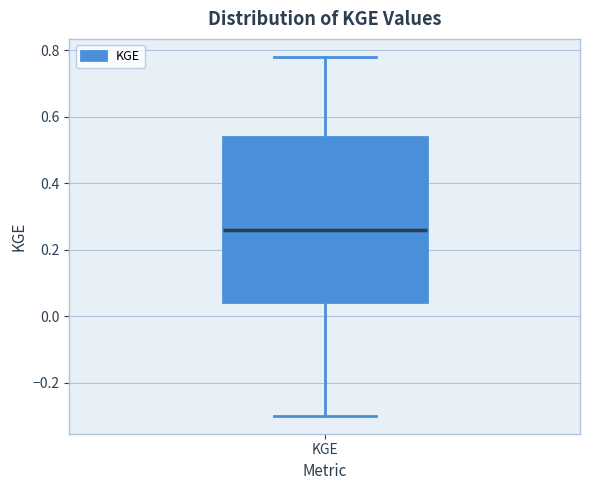

Transcribe this box plot: give where the median line is, the range the box spans, and where the two whiskers end, as read against the y-axis. The values are not printed on the chart, so give them approximately, as read against the axis.

median 0.26, box 0.04 to 0.54, whiskers -0.30 to 0.78